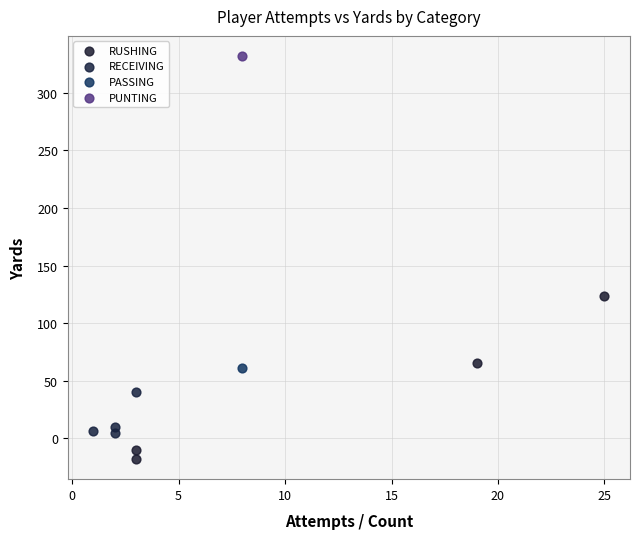

What are all the series names shown in the legend?

RUSHING, RECEIVING, PASSING, PUNTING